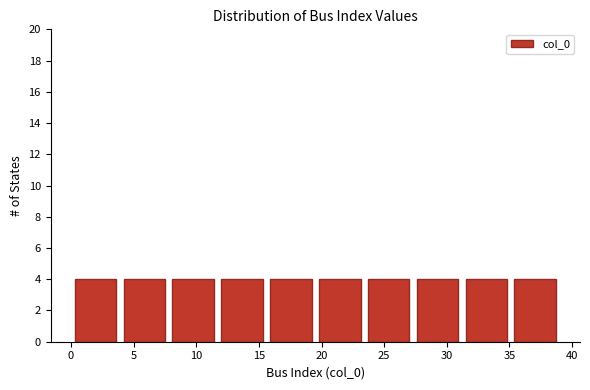

Reading left to right, list every bar in this chart as the range it spans on the x-axis followed by its height. Neither the bar edges nor the heights are printed on the chart, so give them approximately, as read against the axes.

0.0 to 3.9: 4
3.9 to 7.8: 4
7.8 to 11.7: 4
11.7 to 15.6: 4
15.6 to 19.5: 4
19.5 to 23.4: 4
23.4 to 27.3: 4
27.3 to 31.2: 4
31.2 to 35.1: 4
35.1 to 39.0: 4